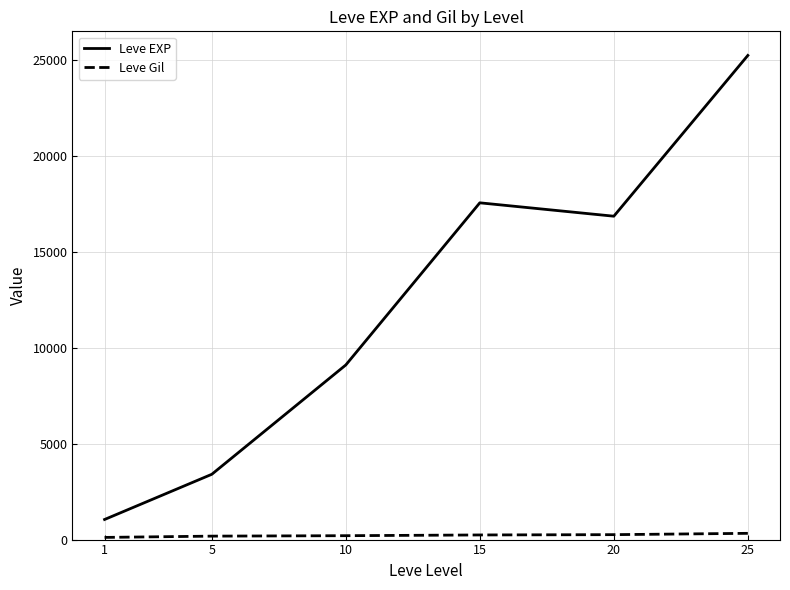

True or false: Leve Gil and Leve EXP intersect in this chart.

False